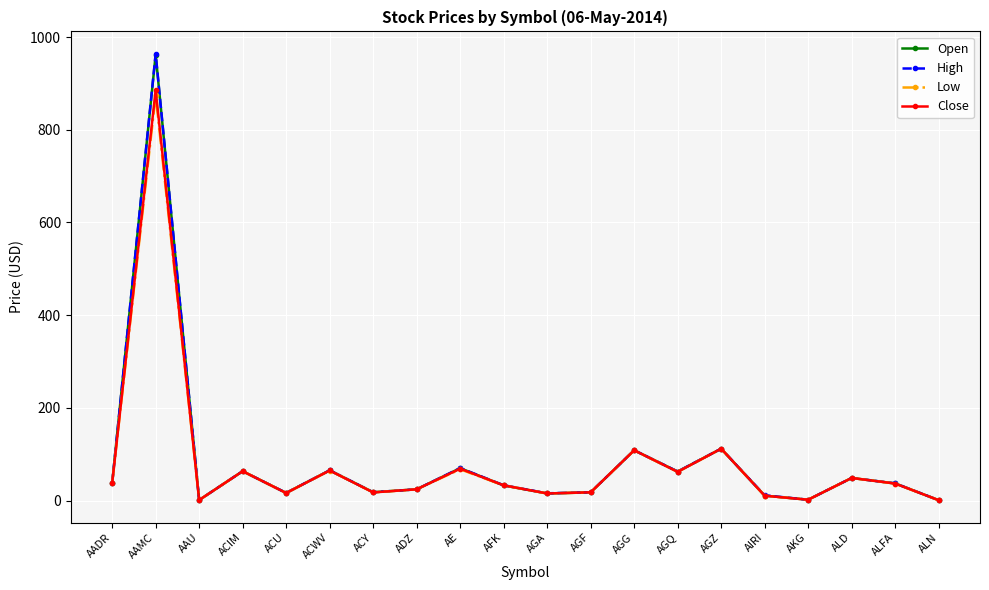

How many lines are shown in the chart?

4